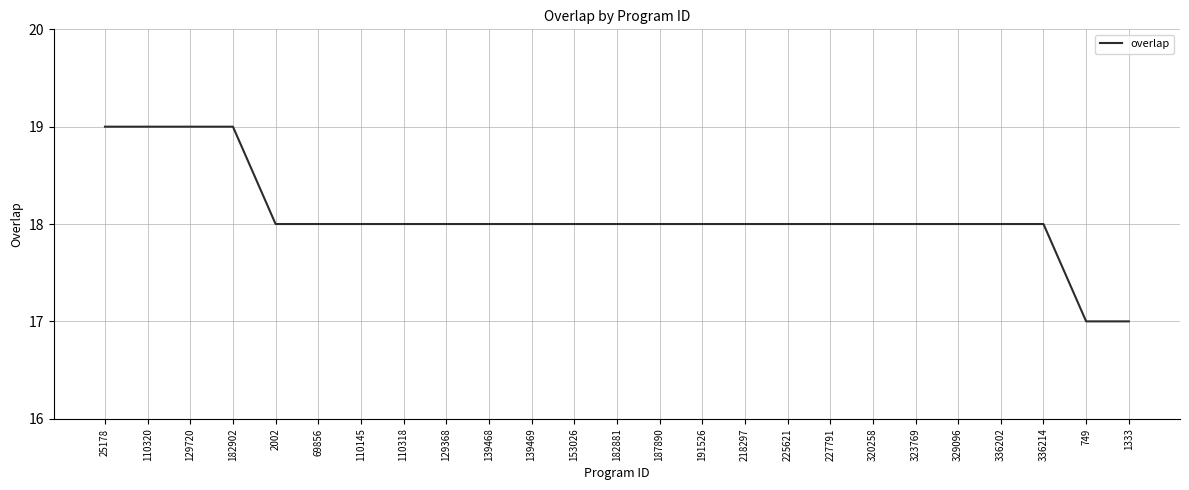

Is it true that the value at 139468 is 4?

False